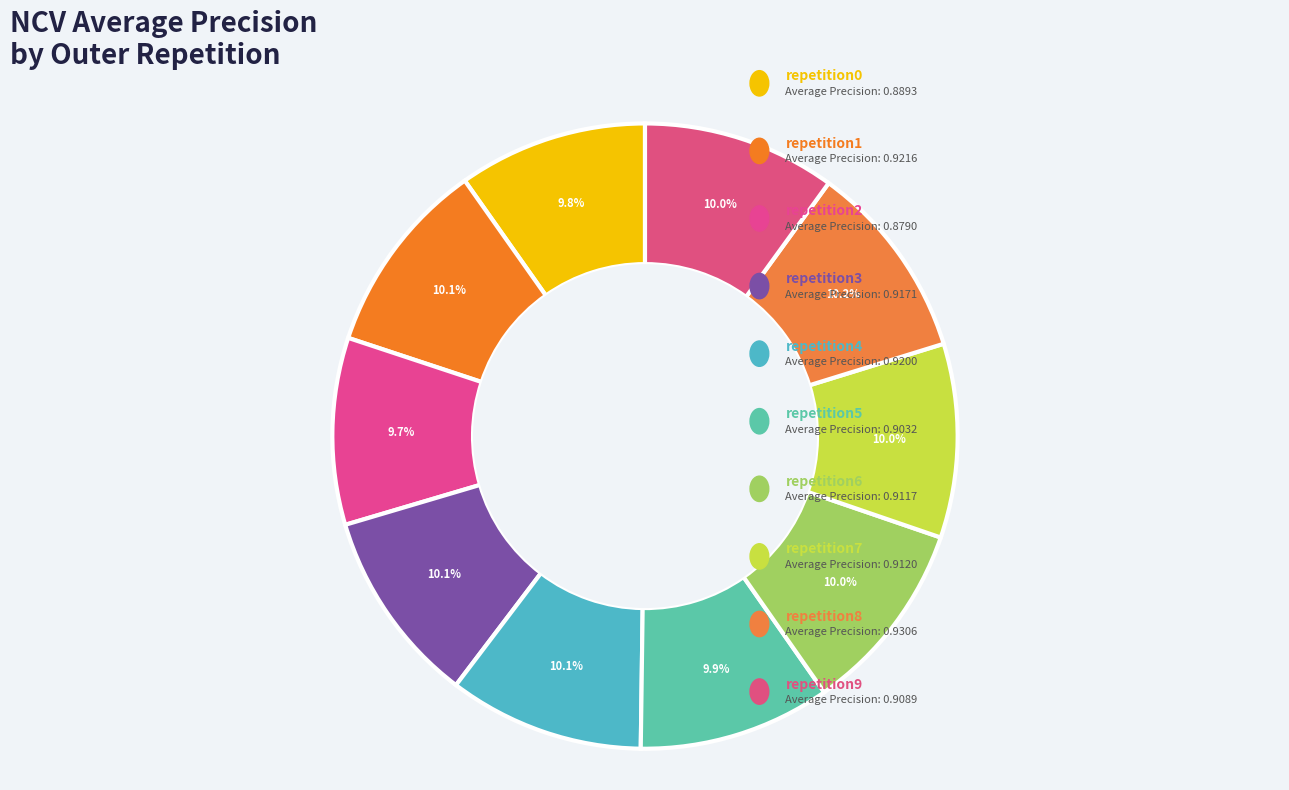

How many segments does this pie chart have?

10